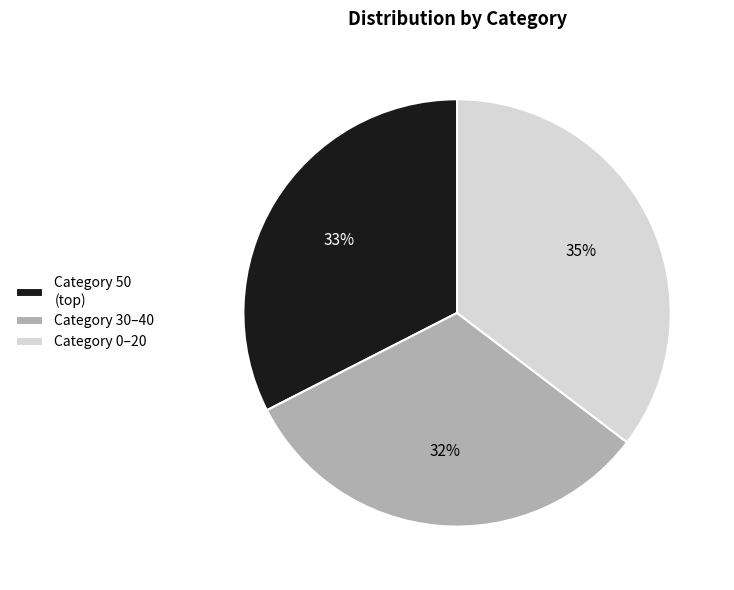

Do Category 0–20 and Category 30–40 together represent more than half of the pie?

Yes